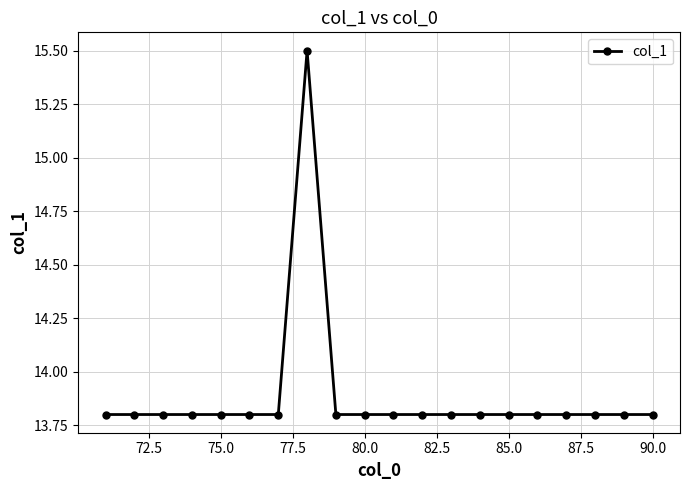

What is the smallest value displayed?

13.8